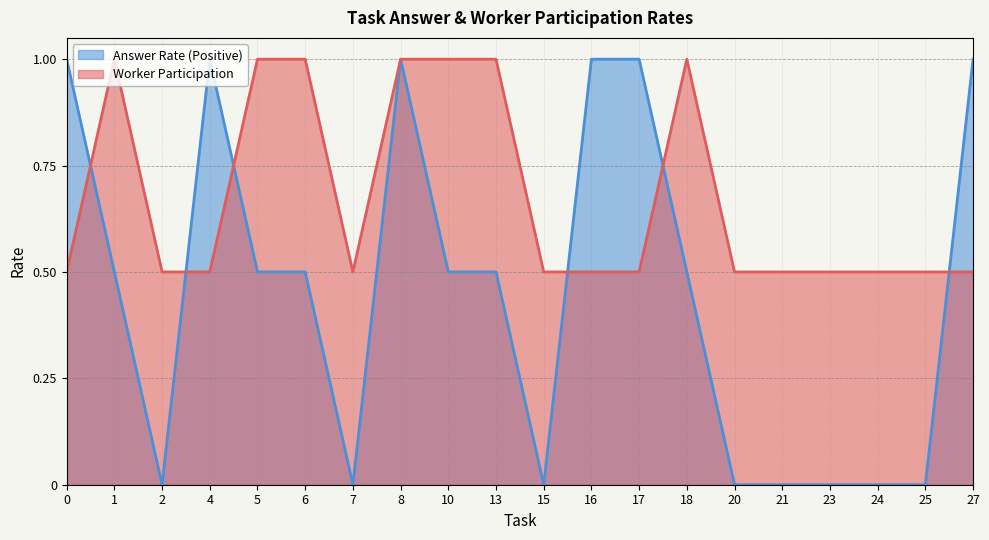

What is the total value across all series at 27?

1.5